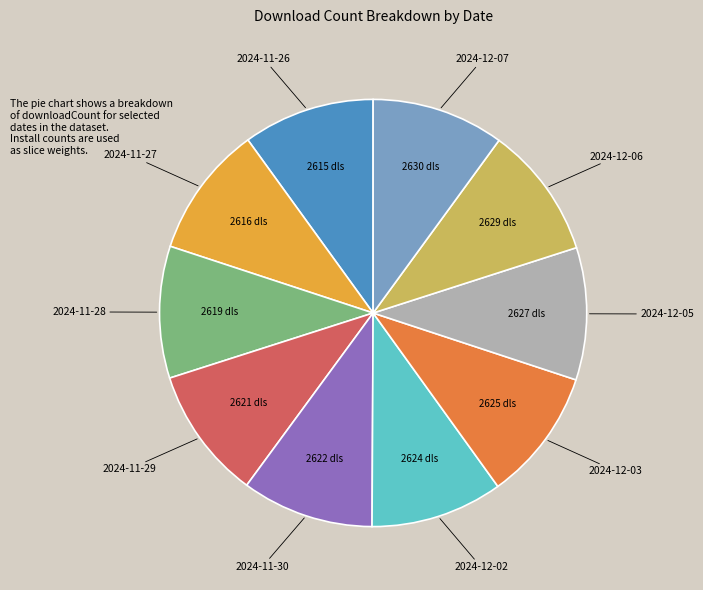

How many segments does this pie chart have?

10